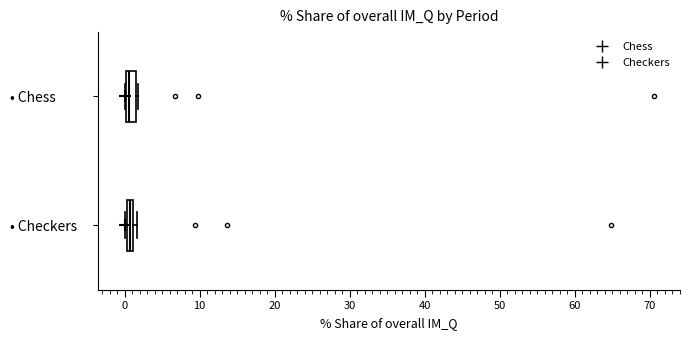

Where is the left edge of the box for • Checkers on the x-axis? The values are not printed on the chart, so give them approximately, as read against the axis.

0